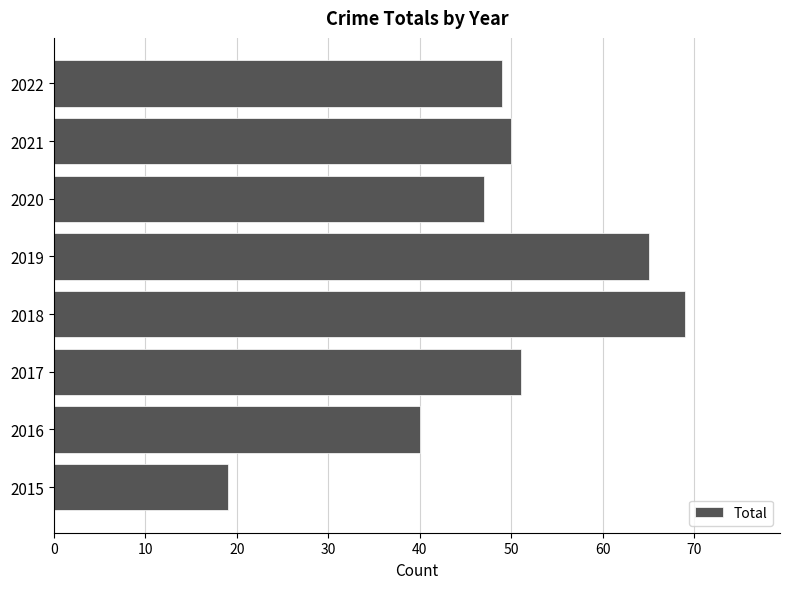

What is the smallest value displayed?

19